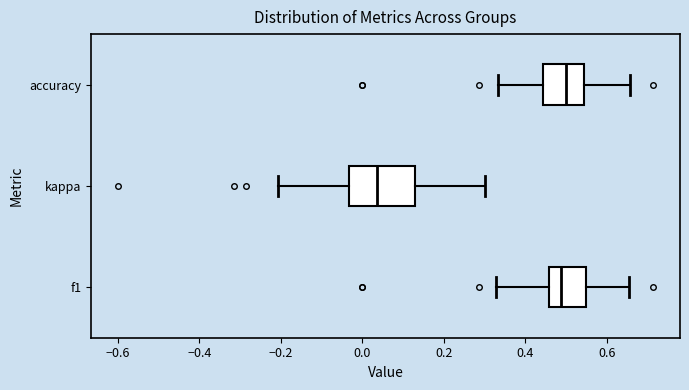

Reading bottom to top, read every box against the x-axis: the position of its median line, the range the box covers, and the ends of its whiskers. The values are not printed on the chart, so give them approximately, as read against the axis.

f1: median 0.48, box 0.46 to 0.54, whiskers 0.32 to 0.66
kappa: median 0.04, box -0.04 to 0.14, whiskers -0.20 to 0.30
accuracy: median 0.50, box 0.44 to 0.54, whiskers 0.34 to 0.66